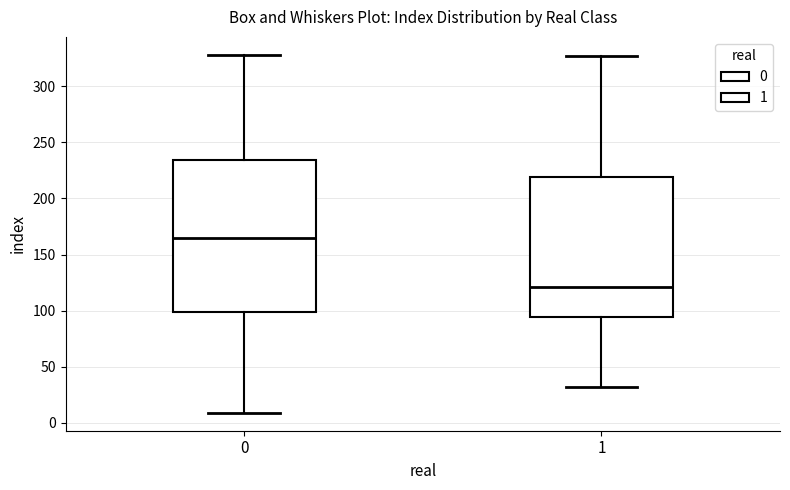

Which box's median line is the highest?

0